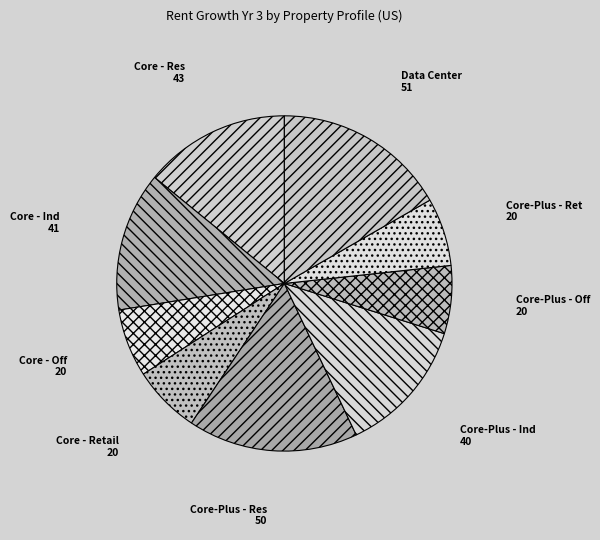

True or false: Core-Plus - Off accounts for 19% of the total.

False